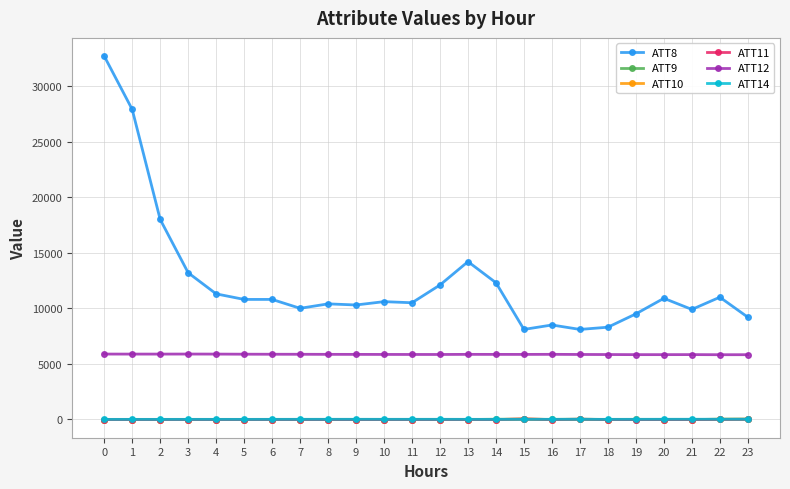

What is the value of the ATT9 point at the 8th from the left?

-10.0